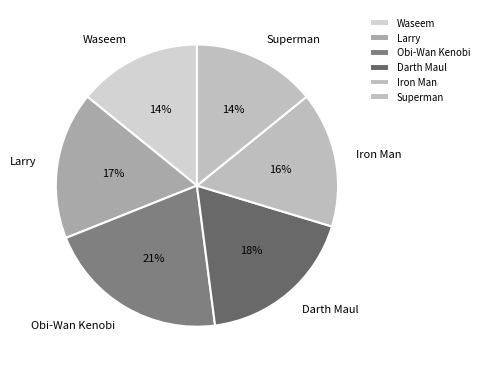

Does Waseem represent more than half of the total?

No